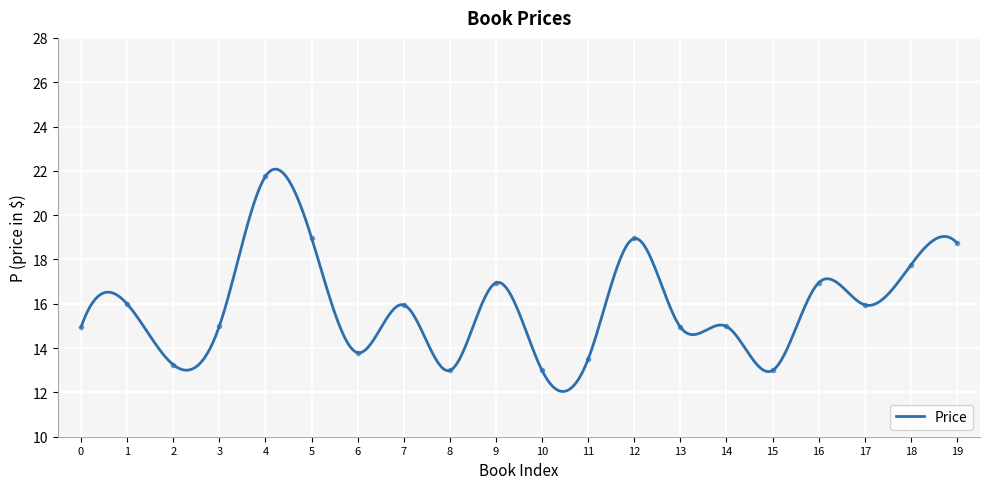

What is the maximum value for Price?

22.1